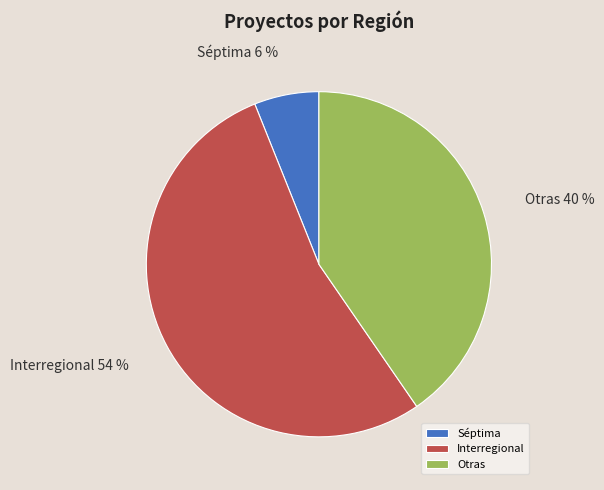

How many slices are in this pie chart?

3